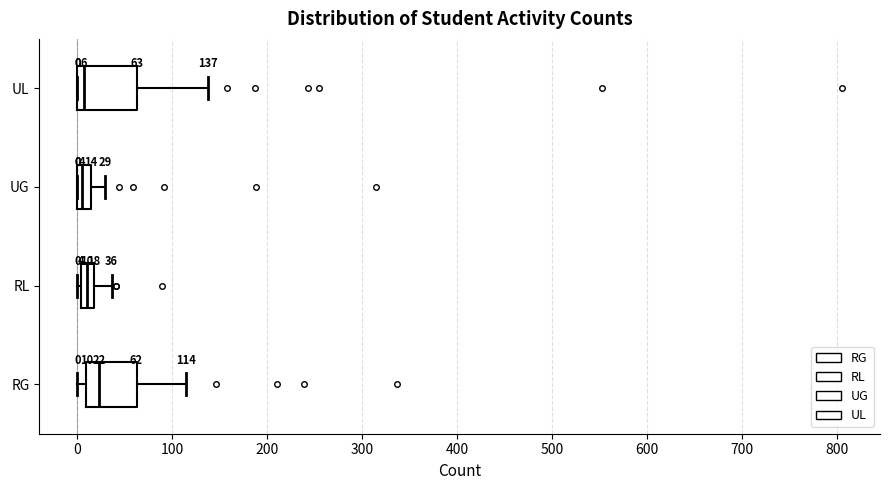

Which box has the furthest to the right median line?

RG